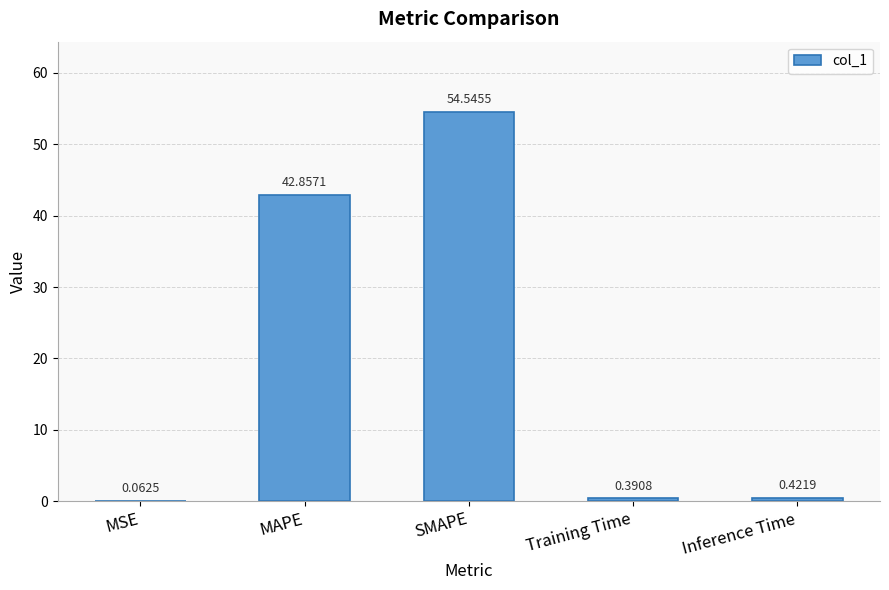

At which label is the value closest to 27?

MAPE